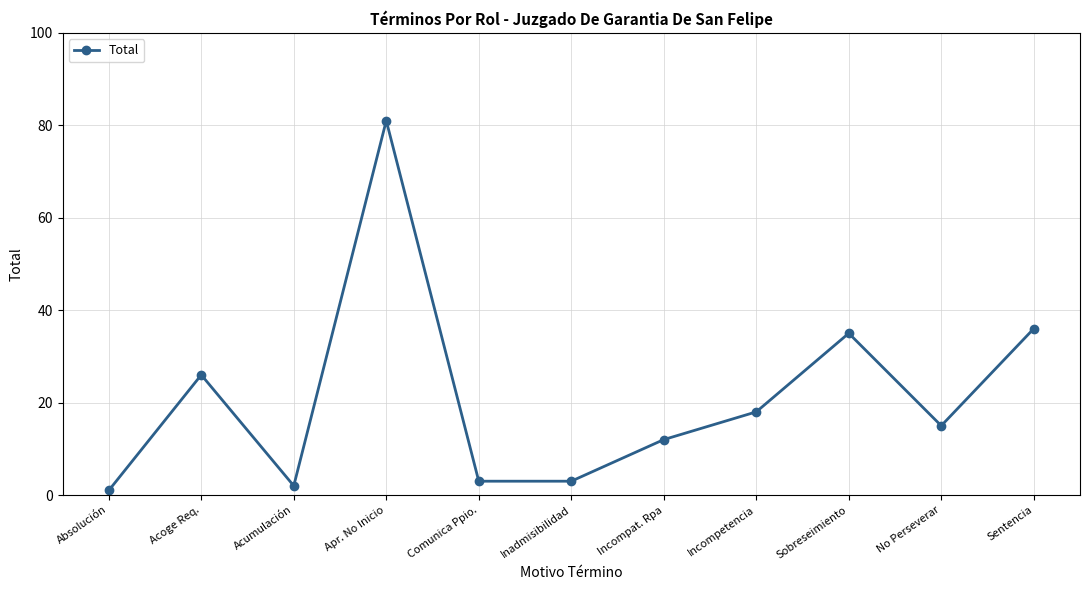

True or false: the data has more than 1 interior local peaks.

True